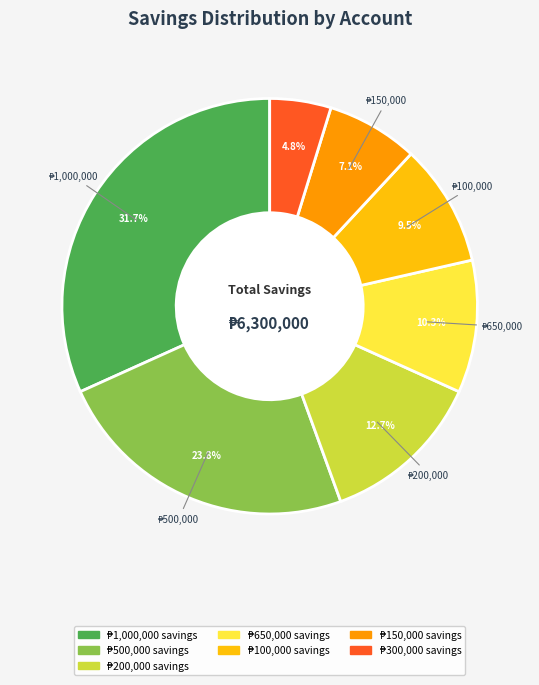

Does any single category account for the majority?

No